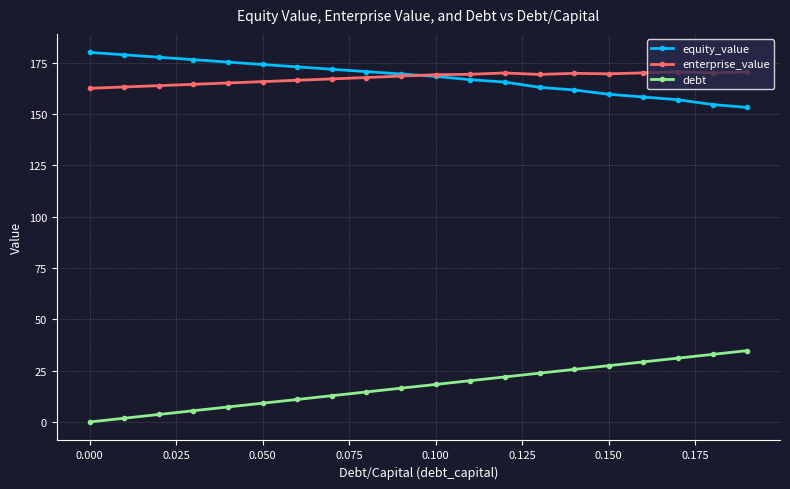

Rank the series by their maximum value, from highest to lowest.

equity_value, enterprise_value, debt